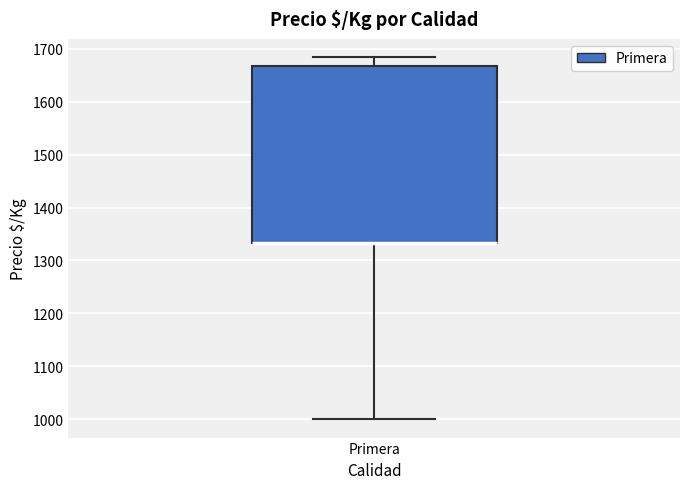

Read this box plot against the y-axis: the position of the median line, the range covered by the box, and the ends of both whiskers. The values are not printed on the chart, so give them approximately, as read against the axis.

median 1330 (drawn on the box's lower edge), box 1330 to 1670, whiskers 1000 to 1680